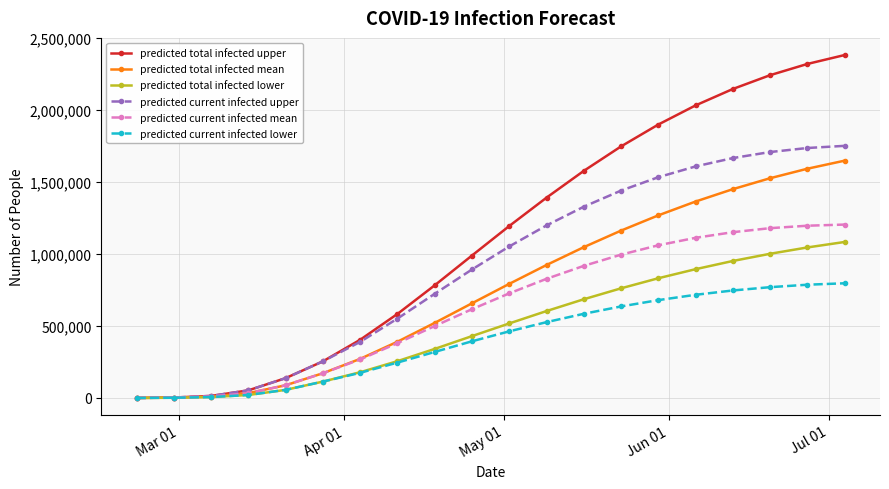

How many lines are shown in the chart?

6